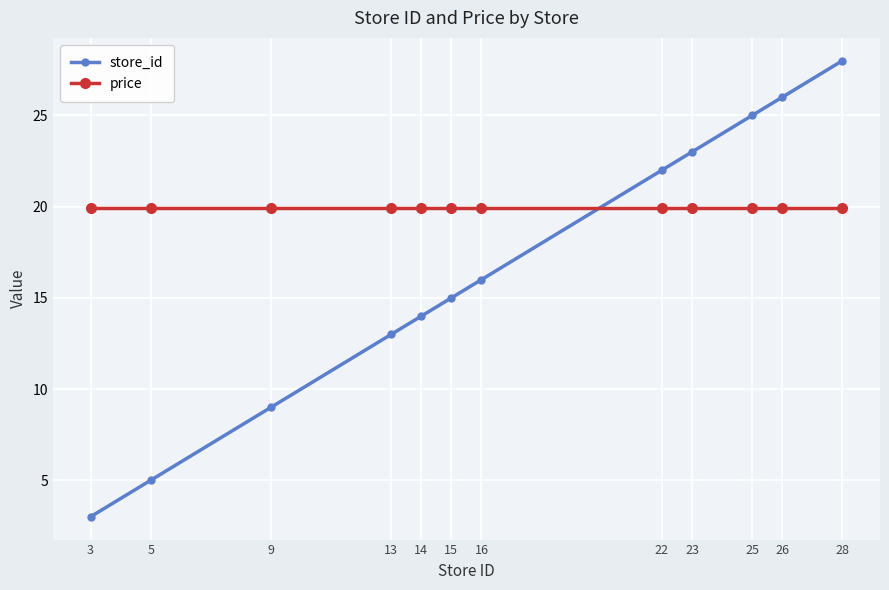

Count the number of data series in this chart.

2